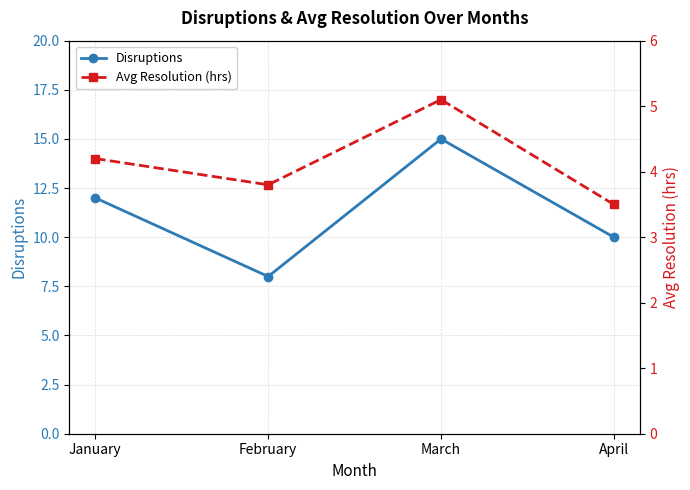

Is it true that Disruptions equals 15.0 at March?

True